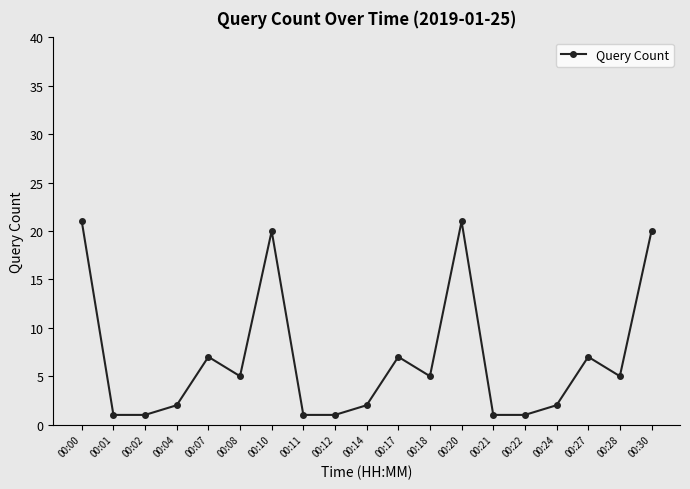

Is it true that the value at 00:28 is 5?

True